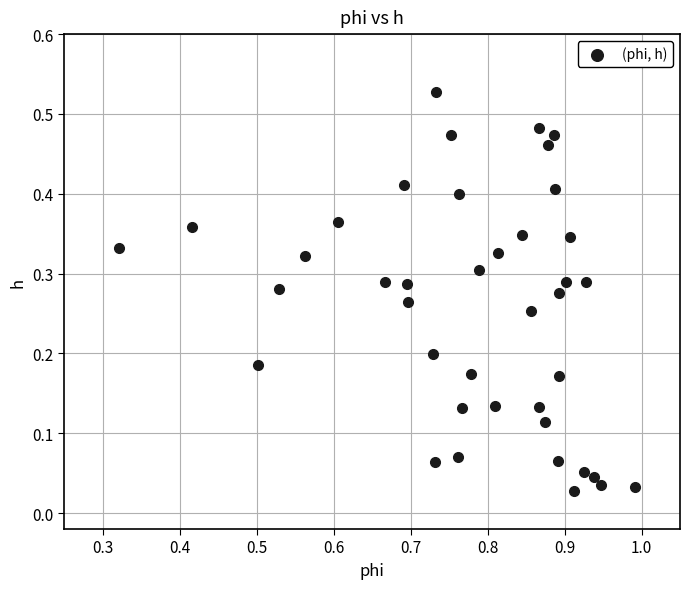

What is the range of X values (max minus min)?

0.7